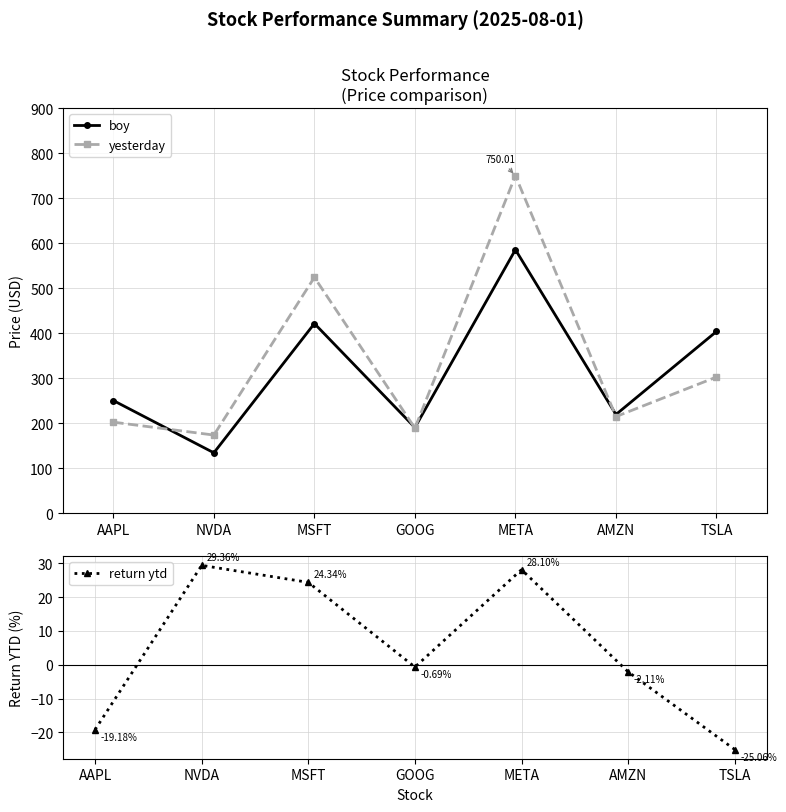

How many values in the boy series are below 250?

3